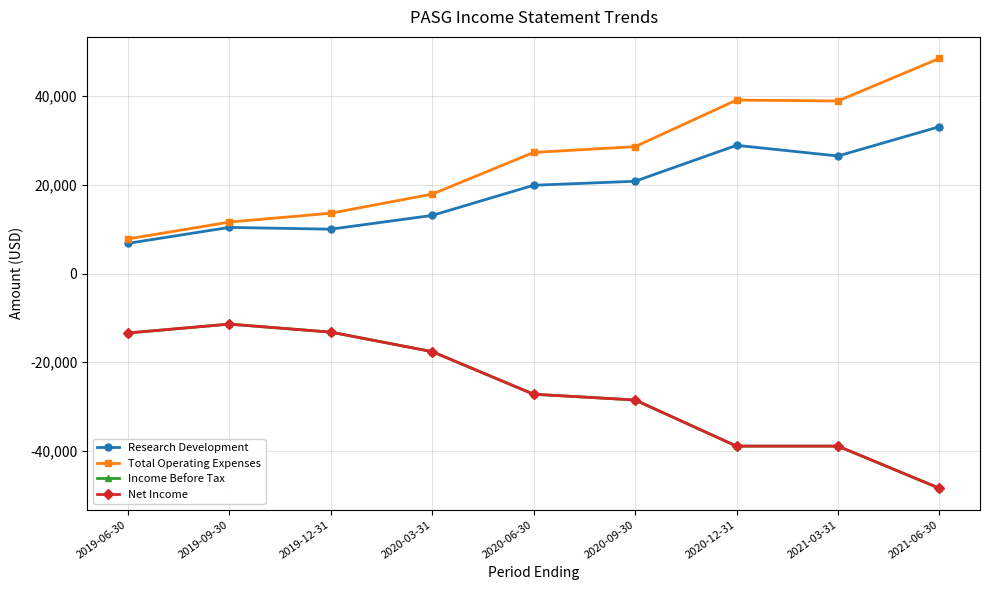

Does the chart have visible grid lines?

Yes